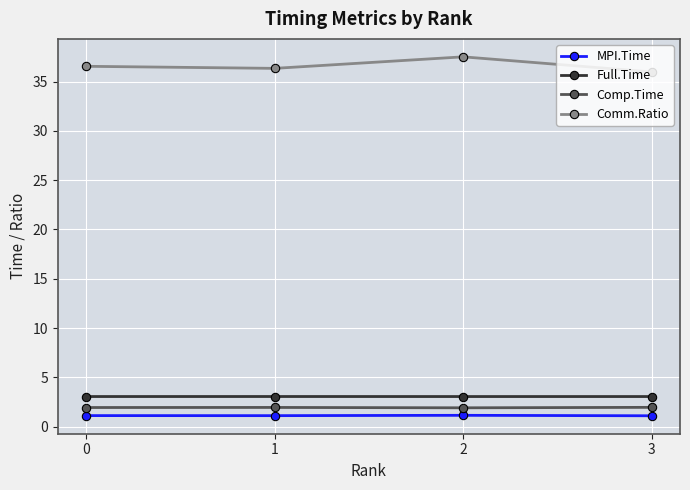

Which series has the largest total across all categories?

Comm.Ratio